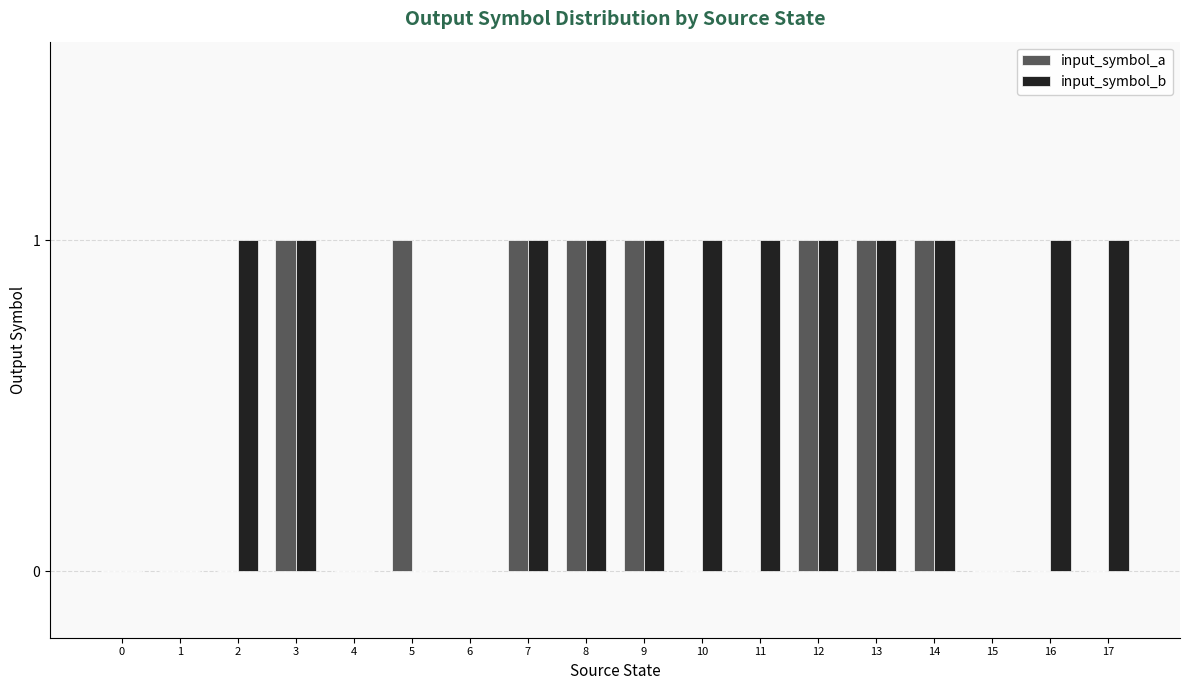

Reading left to right, what are all the values shown in this chart?

input_symbol_a: 0=0	1=0	2=0	3=1	4=0	5=1	6=0	7=1	8=1	9=1	10=0	11=0	12=1	13=1	14=1	15=0	16=0	17=0
input_symbol_b: 0=0	1=0	2=1	3=1	4=0	5=0	6=0	7=1	8=1	9=1	10=1	11=1	12=1	13=1	14=1	15=0	16=1	17=1